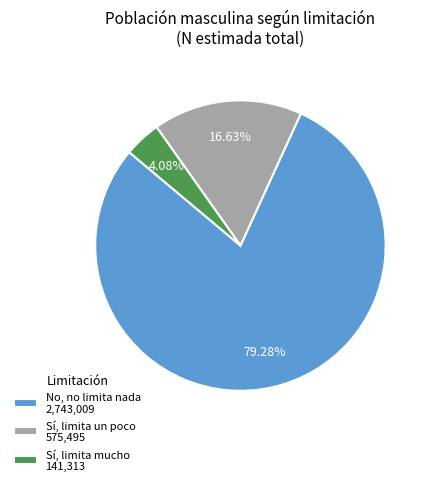

What is the largest slice in the pie chart?

No, no limita nada